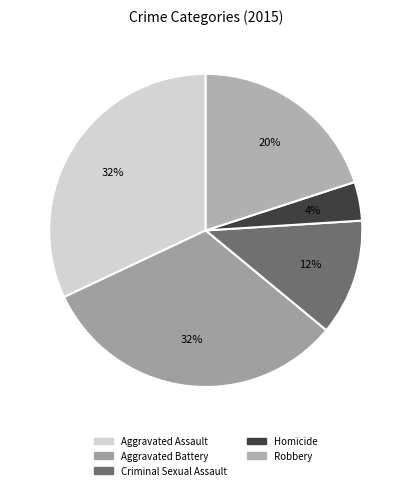

Does Homicide account for over 50% of the chart?

No